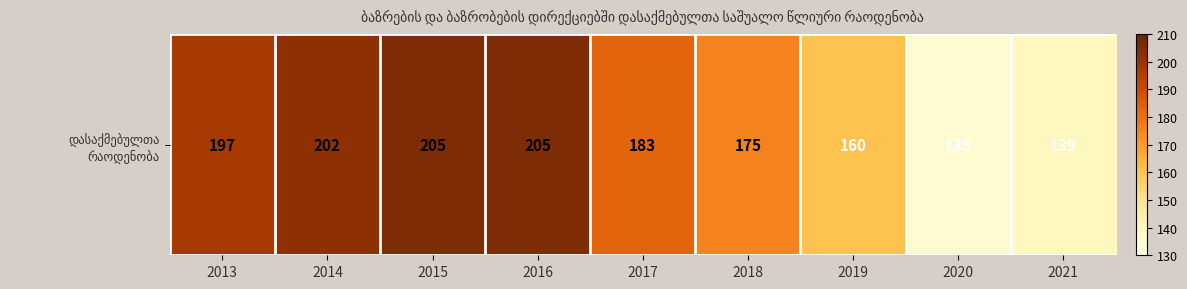

Reading right to left, transcribe all the data shown in this chart.

2021=139	2020=135	2019=160	2018=175	2017=183	2016=205	2015=205	2014=202	2013=197